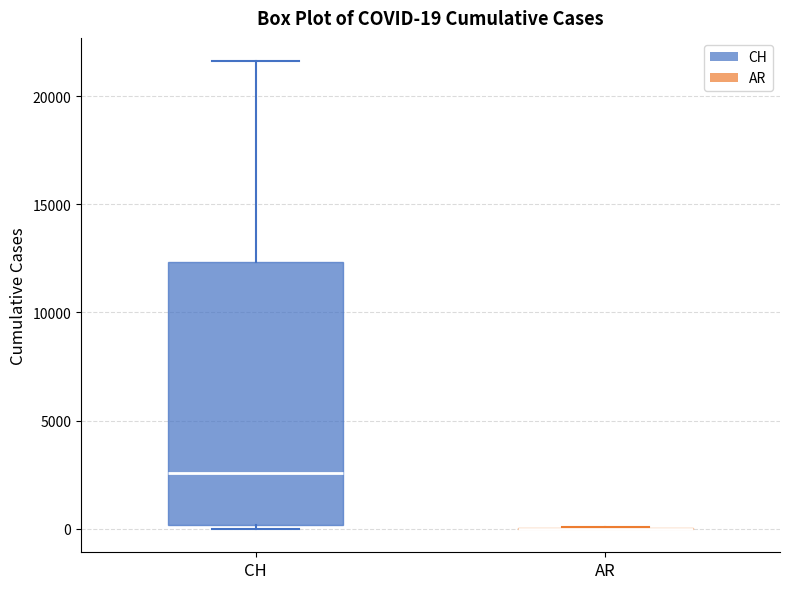

Comparing the boxes themselves (not the whiskers), which one is the tallest?

CH